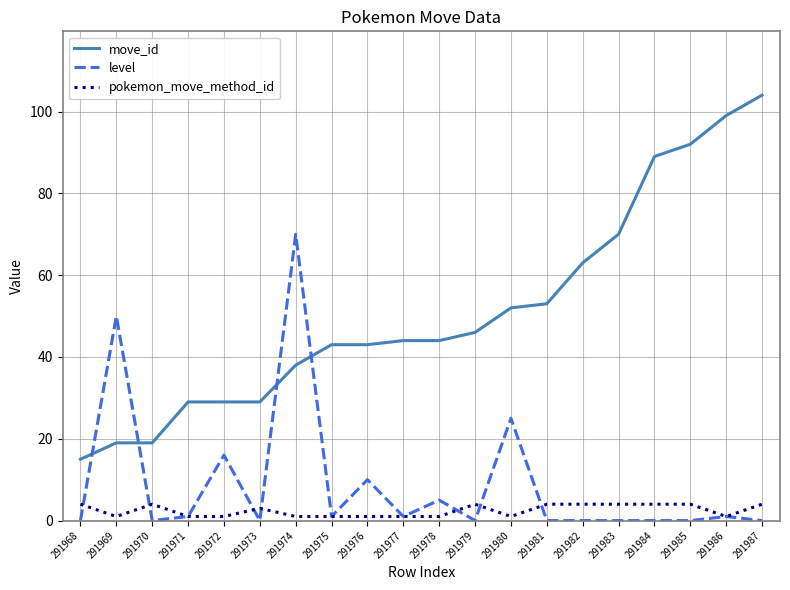

Does the chart have visible grid lines?

Yes